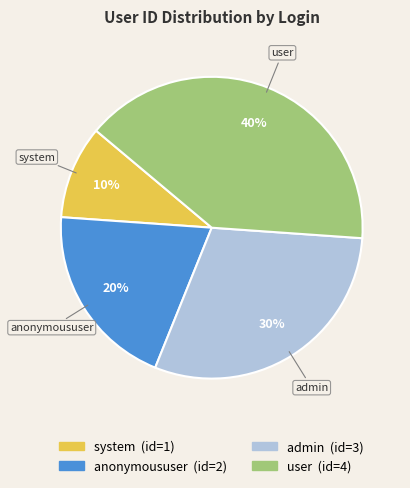

How many slices are in this pie chart?

4